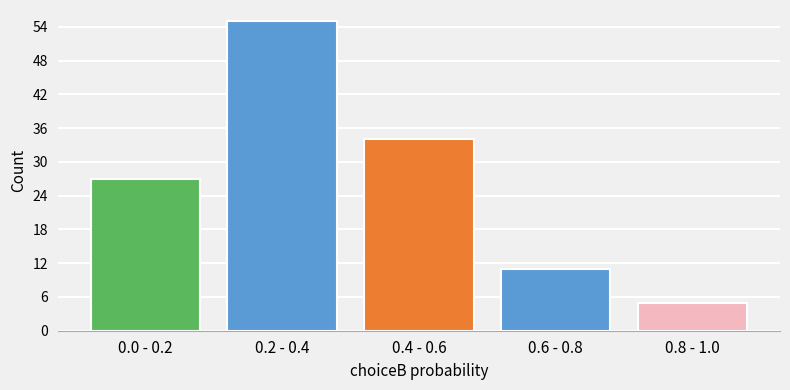

Reading right to left, what are all the values shown in this chart?

0.8 - 1.0=5	0.6 - 0.8=11	0.4 - 0.6=34	0.2 - 0.4=55	0.0 - 0.2=27